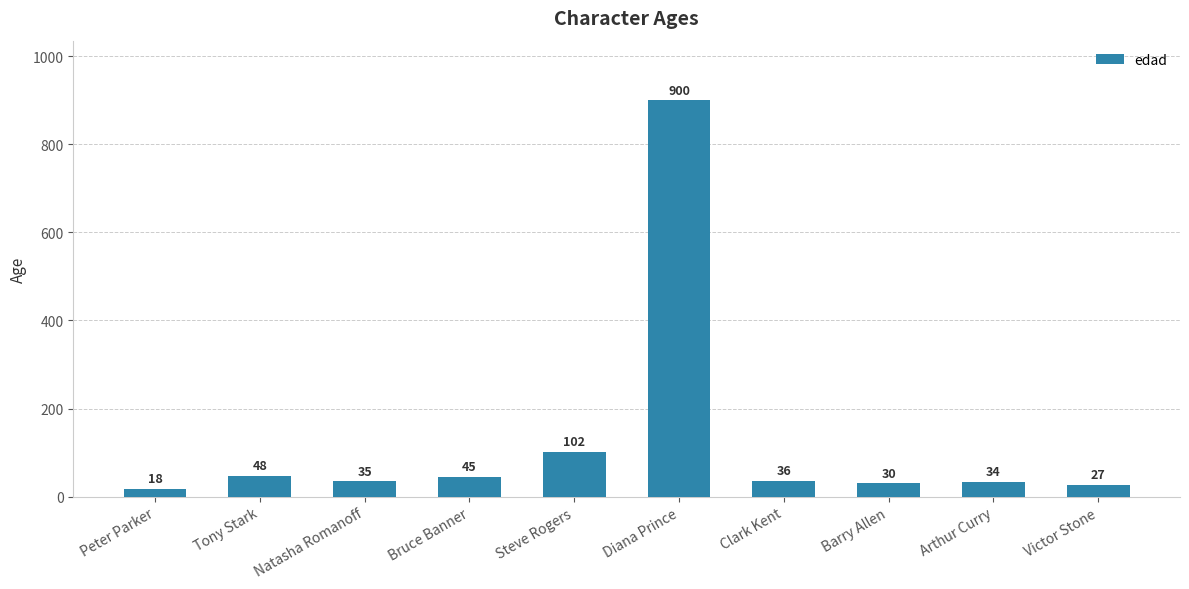

Reading left to right, list all the values displayed in this chart.

18	48	35	45	102	900	36	30	34	27